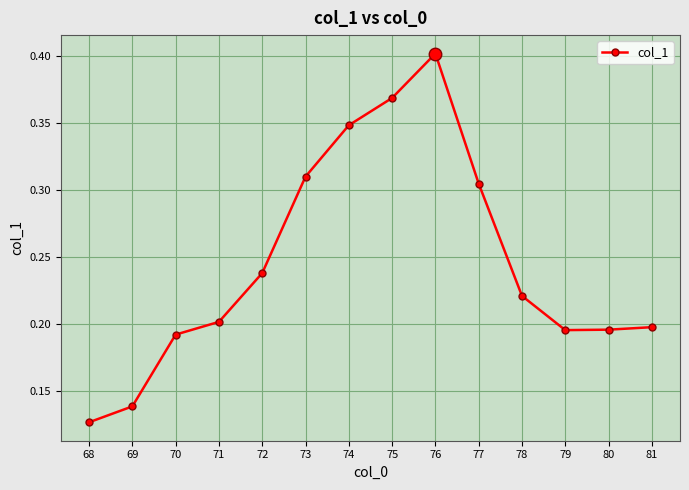

Where is the first local maximum?

76